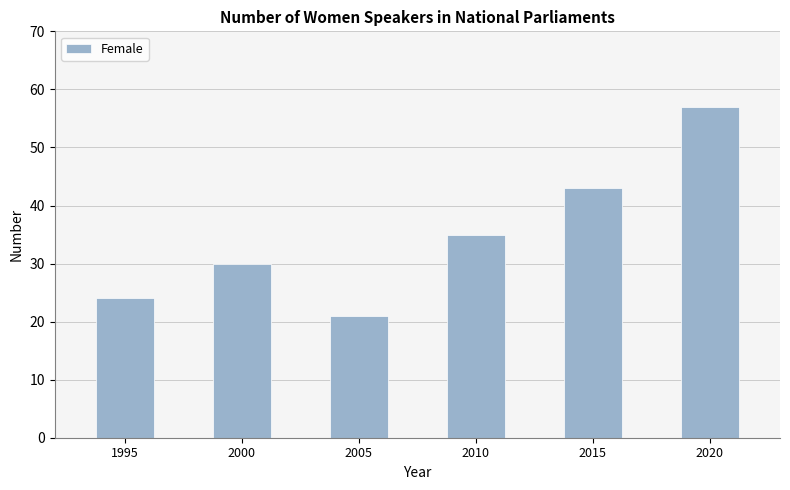

What is the smallest value displayed?

21